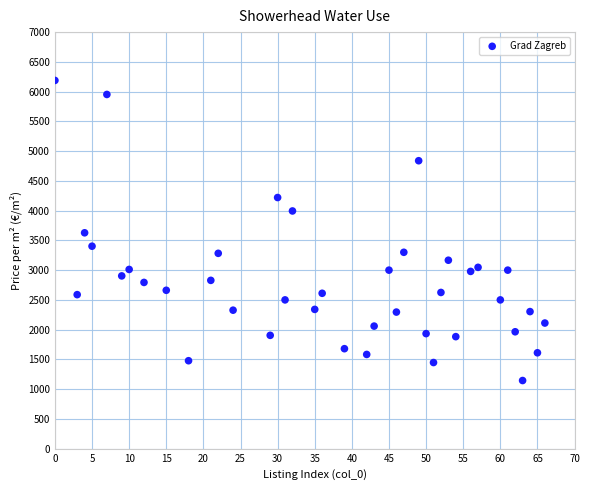

What is the range of X values (max minus min)?

66.0